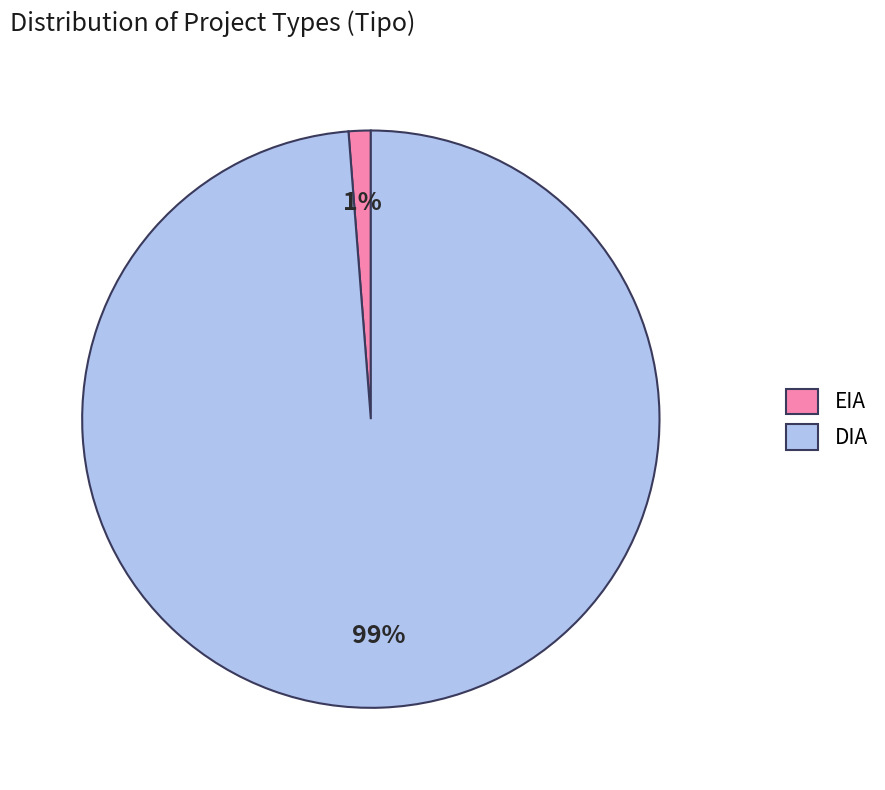

Is it true that EIA is 14% of the pie?

False